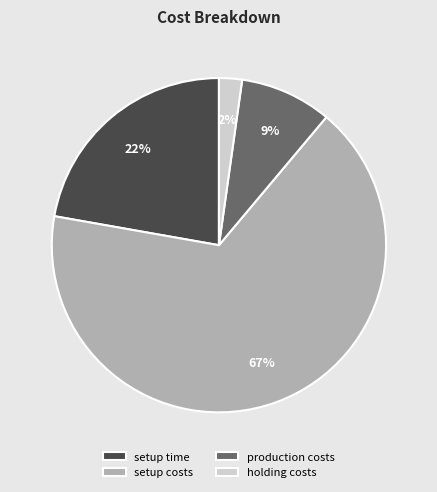

To the nearest percent, what percentage of the pie is holding costs?

2%